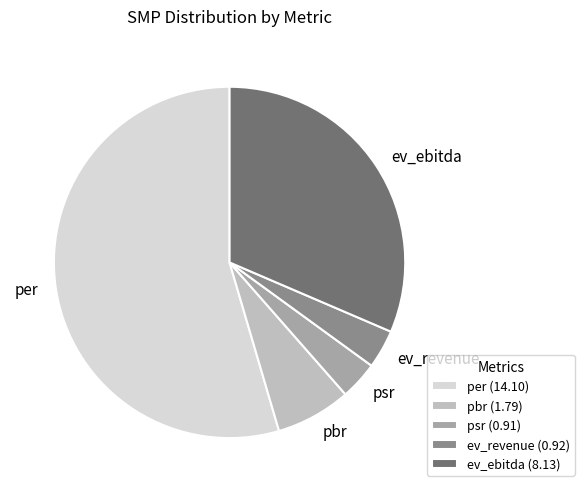

True or false: pbr accounts for 7% of the total.

True